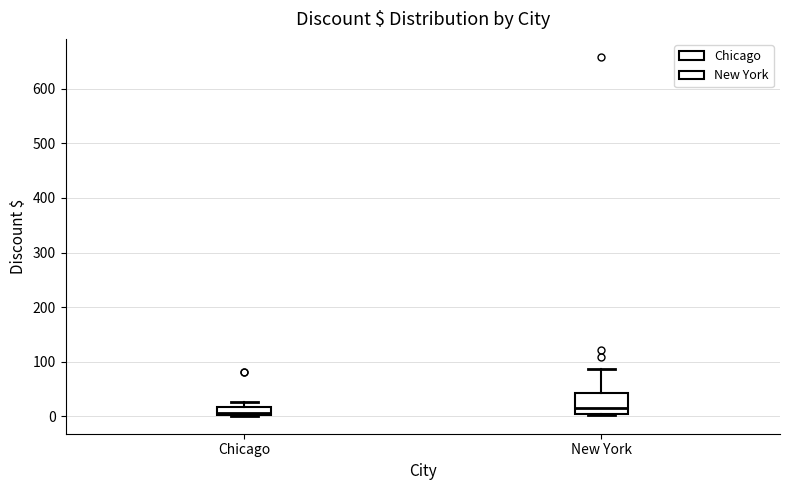

Comparing the boxes themselves (not the whiskers), which one is the tallest?

New York